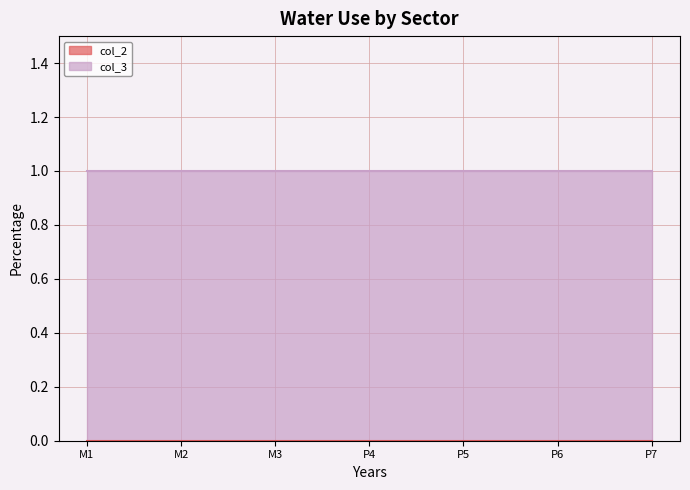

Is it true that col_3 equals 1 at M1?

True